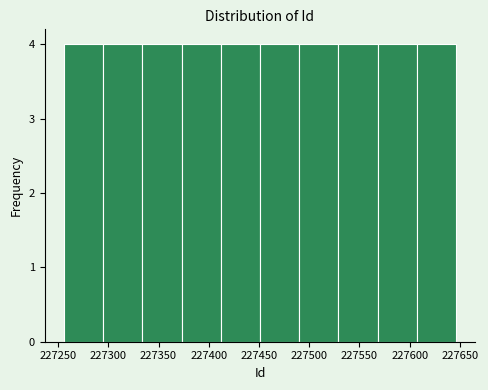

Reading left to right, list every bar in this chart as the range it spans on the x-axis followed by its height. Neither the bar edges nor the heights are printed on the chart, so give them approximately, as read against the axes.

227256 to 227295: 4
227295 to 227334: 4
227334 to 227373: 4
227373 to 227412: 4
227412 to 227451: 4
227451 to 227490: 4
227490 to 227529: 4
227529 to 227568: 4
227568 to 227607: 4
227607 to 227646: 4